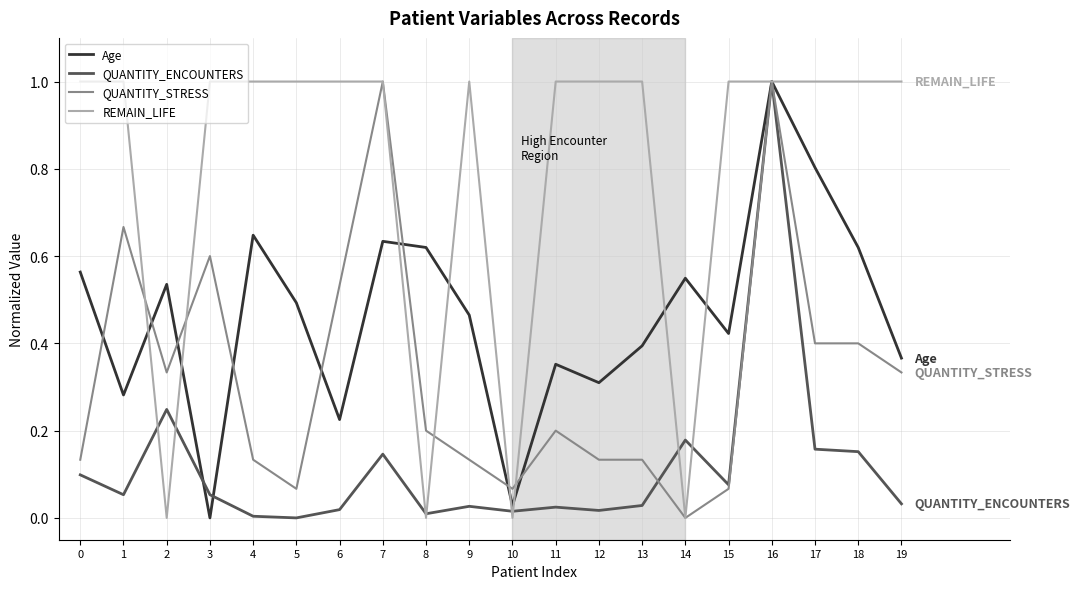

What is the total value across all series at 4?

1.8